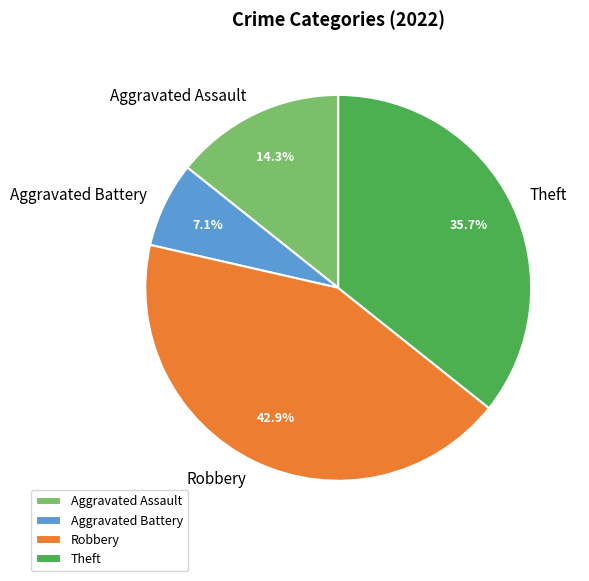

Rank the categories by value from highest to lowest.

Robbery, Theft, Aggravated Assault, Aggravated Battery